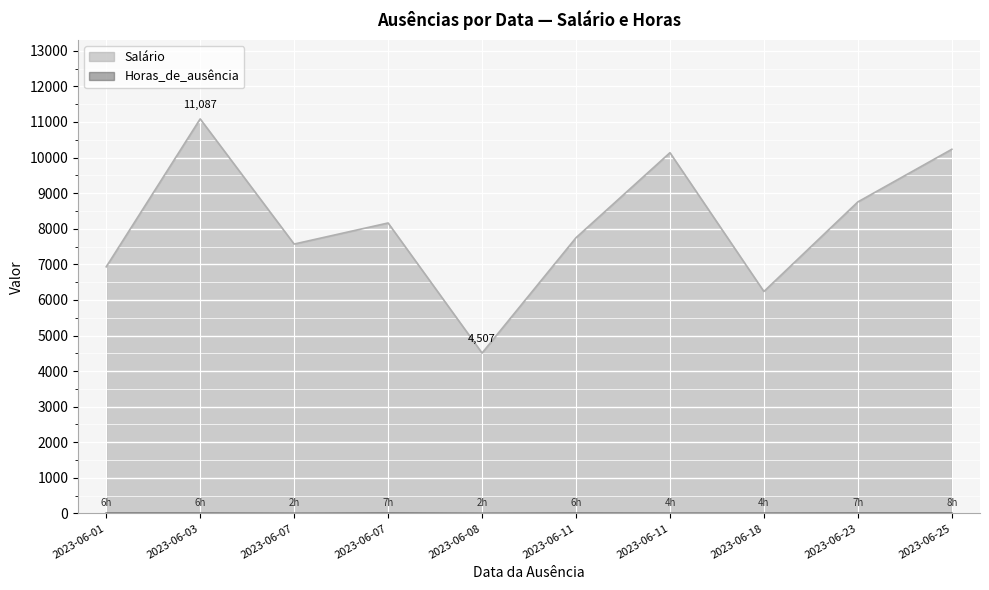

Reading left to right, extract all data points from this chart.

Salário: 2023-06-01=6930.5	2023-06-03=11087.0	2023-06-07=7570.0	2023-06-07=8162.3	2023-06-08=4507.1	2023-06-11=7748.1	2023-06-11=10136.9	2023-06-18=6237.1	2023-06-23=8754.4	2023-06-25=10233.0
Horas_de_ausência: 2023-06-01=6.0	2023-06-03=6.0	2023-06-07=2.0	2023-06-07=7.0	2023-06-08=2.0	2023-06-11=6.0	2023-06-11=4.0	2023-06-18=4.0	2023-06-23=7.0	2023-06-25=8.0